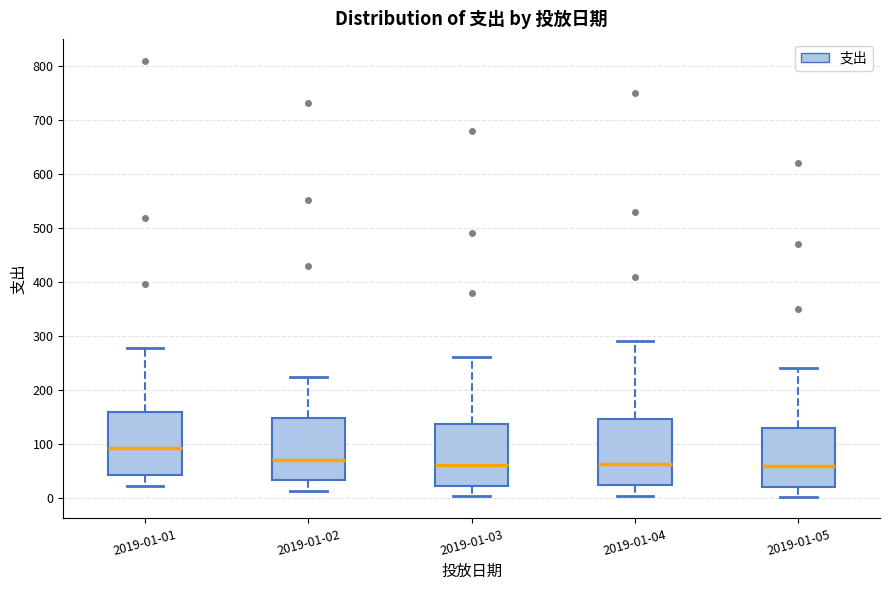

Reading left to right, read every box against the y-axis: the position of its median line, the range the box covers, and the ends of its whiskers. The values are not printed on the chart, so give them approximately, as read against the axis.

2019-01-01: median 90, box 40 to 160, whiskers 20 to 280
2019-01-02: median 70, box 30 to 150, whiskers 10 to 220
2019-01-03: median 60, box 20 to 140, whiskers 0 to 260
2019-01-04: median 60, box 20 to 150, whiskers 0 to 290
2019-01-05: median 60, box 20 to 130, whiskers 0 to 240